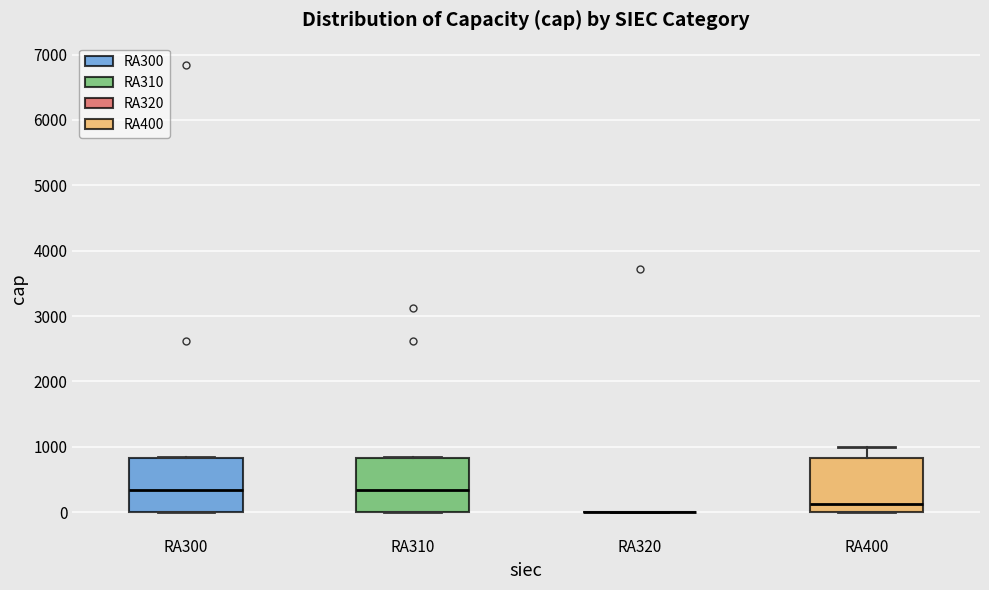

Where is the lower edge of the box for RA310 on the y-axis? The values are not printed on the chart, so give them approximately, as read against the axis.

0